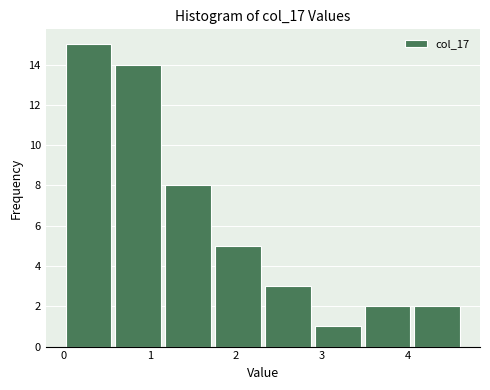

Reading left to right, transcribe this chart: for each bar, give the range it covers on the x-axis and its height. Neither the bar edges nor the heights are printed on the chart, so give them approximately, as read against the axes.

0.0 to 0.6: 15
0.6 to 1.2: 14
1.2 to 1.7: 8
1.7 to 2.3: 5
2.3 to 2.9: 3
2.9 to 3.5: 1
3.5 to 4.1: 2
4.1 to 4.6: 2